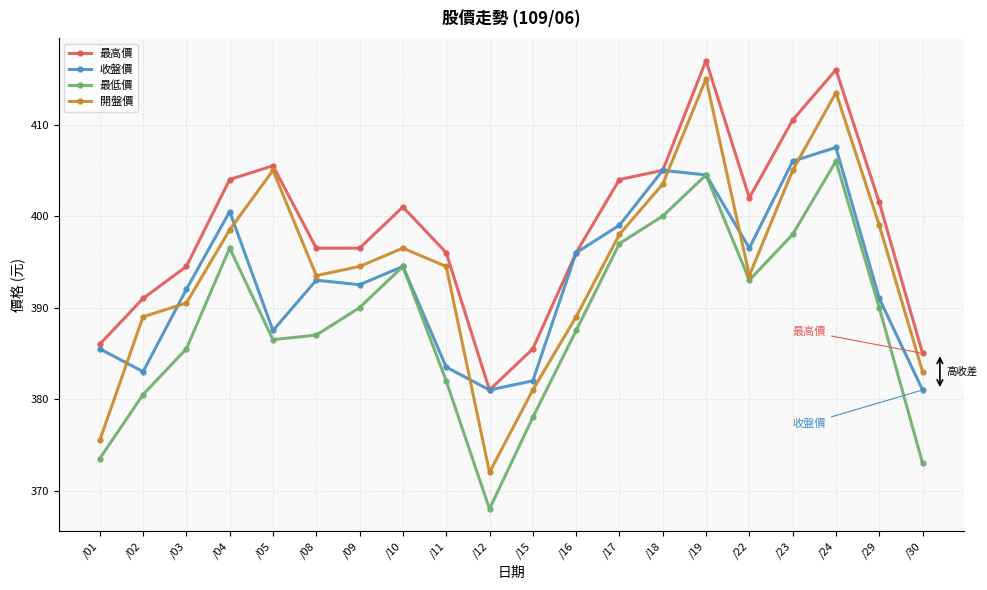

Reading left to right, transcribe all the data shown in this chart.

最高價: 386.0	391.0	394.5	404.0	405.5	396.5	396.5	401.0	396.0	381.0	385.5	396.0	404.0	405.0	417.0	402.0	410.5	416.0	401.5	385.0
收盤價: 385.5	383.0	392.0	400.5	387.5	393.0	392.5	394.5	383.5	381.0	382.0	396.0	399.0	405.0	404.5	396.5	406.0	407.5	391.0	381.0
最低價: 373.5	380.5	385.5	396.5	386.5	387.0	390.0	394.5	382.0	368.0	378.0	387.5	397.0	400.0	404.5	393.0	398.0	406.0	390.0	373.0
開盤價: 375.5	389.0	390.5	398.5	405.0	393.5	394.5	396.5	394.5	372.0	381.0	389.0	398.0	403.5	415.0	393.5	405.0	413.5	399.0	383.0